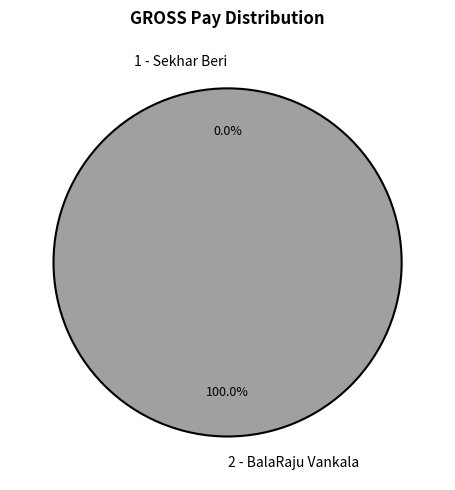

Count the number of slices in the pie.

2